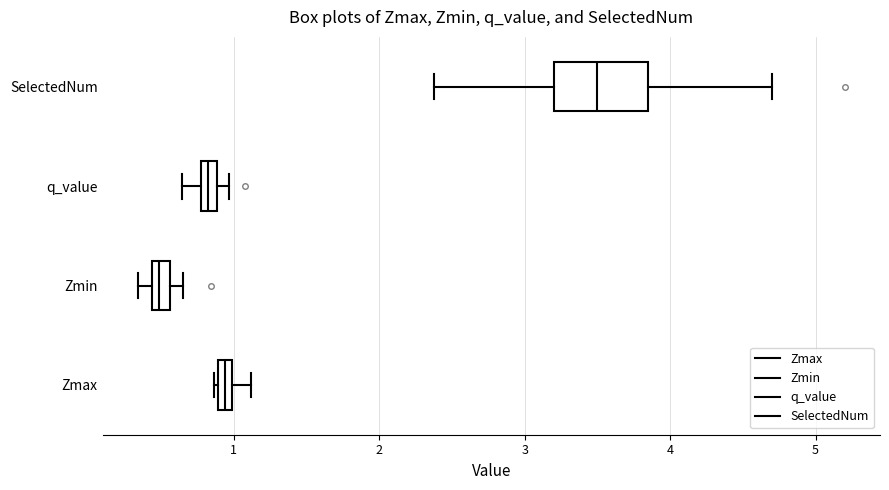

Where is the left edge of the box for SelectedNum on the x-axis? The values are not printed on the chart, so give them approximately, as read against the axis.

3.2